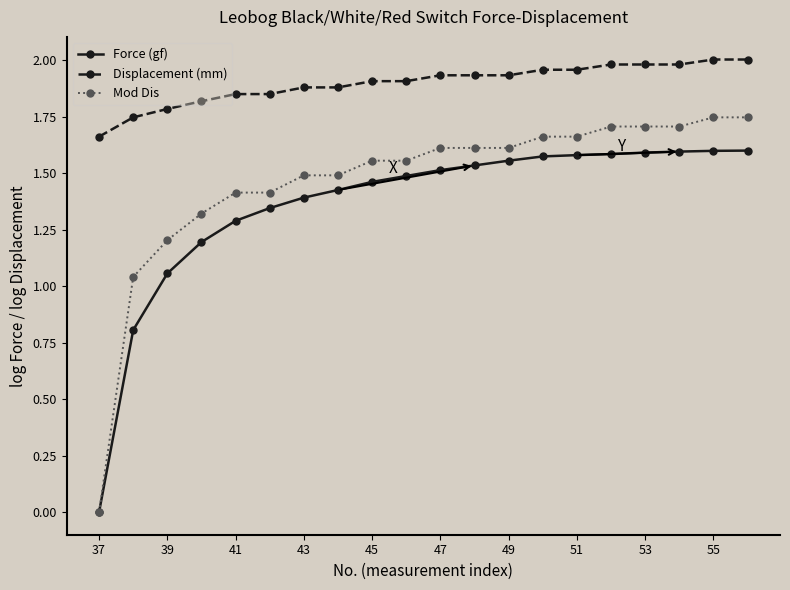

Count the number of categories in the chart.

20